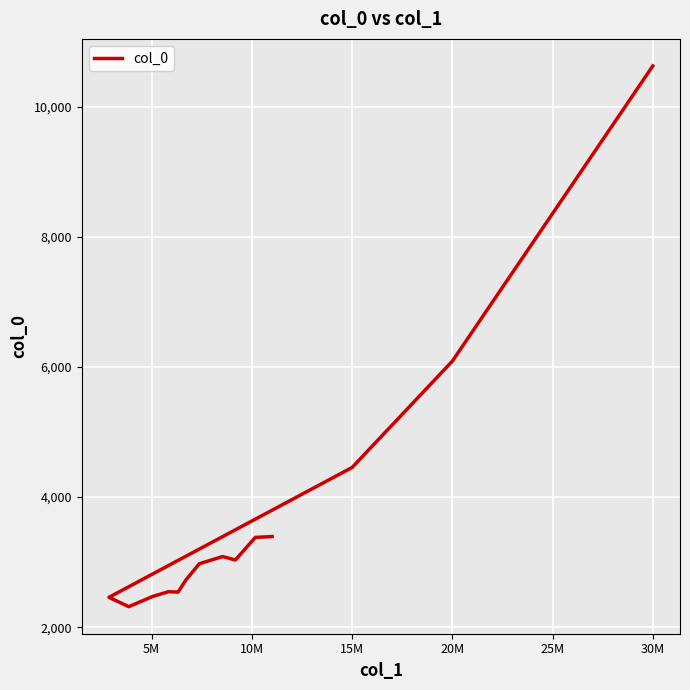

What is the average value?

3721.2